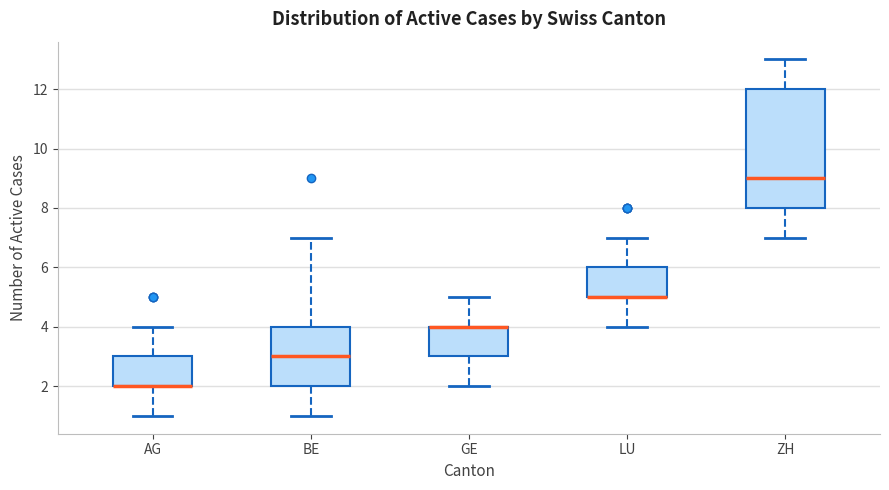

Reading left to right, transcribe this box plot: for each box, give where its median line is, the range the box spans, and where its two whiskers end, as read against the y-axis. The values are not printed on the chart, so give them approximately, as read against the axis.

AG: median 2 (drawn on the box's lower edge), box 2 to 3, whiskers 1 to 4
BE: median 3, box 2 to 4, whiskers 1 to 7
GE: median 4 (drawn on the box's upper edge), box 3 to 4, whiskers 2 to 5
LU: median 5 (drawn on the box's lower edge), box 5 to 6, whiskers 4 to 7
ZH: median 9, box 8 to 12, whiskers 7 to 13